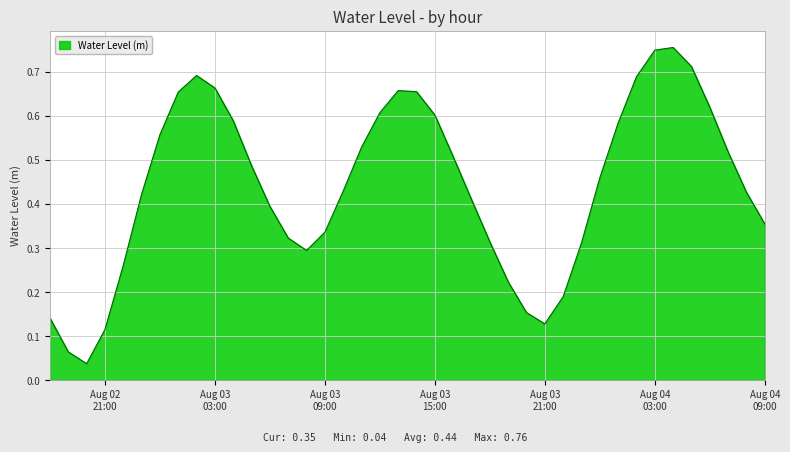

Where is the first local maximum?

2025-08-03 02:00:00